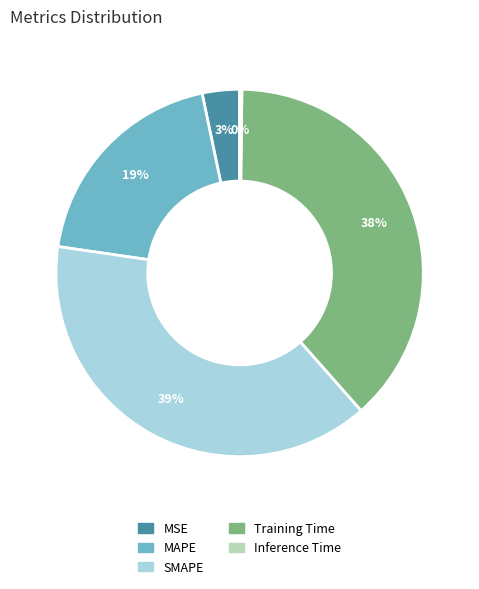

To the nearest percent, what percentage of the pie is SMAPE?

39%